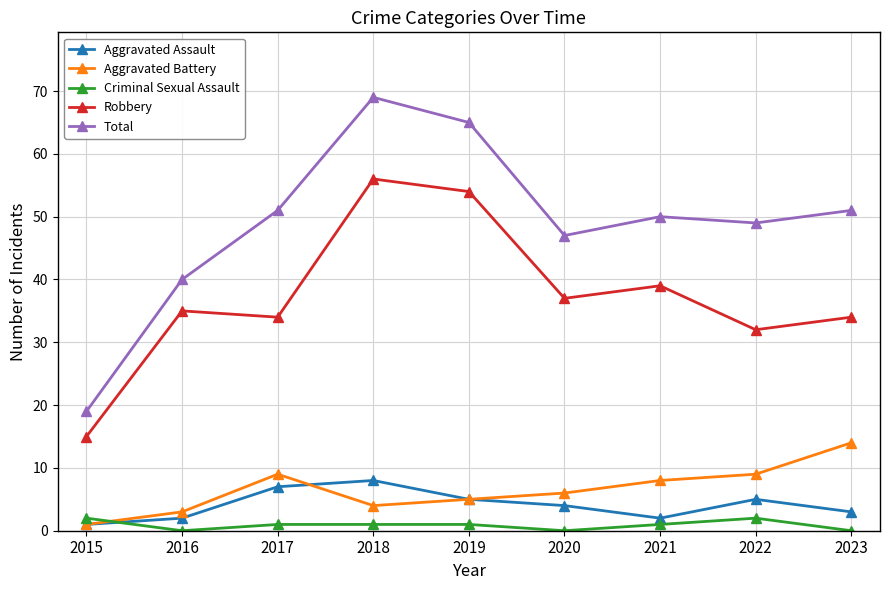

Is it true that Robbery equals 19 at 2023?

False